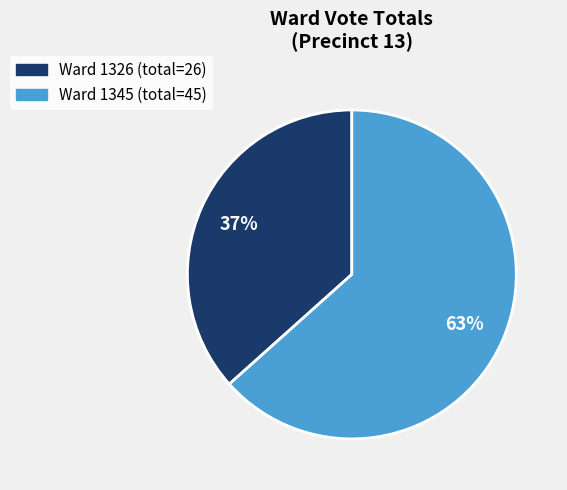

To the nearest percent, what is the average slice percentage?

50%